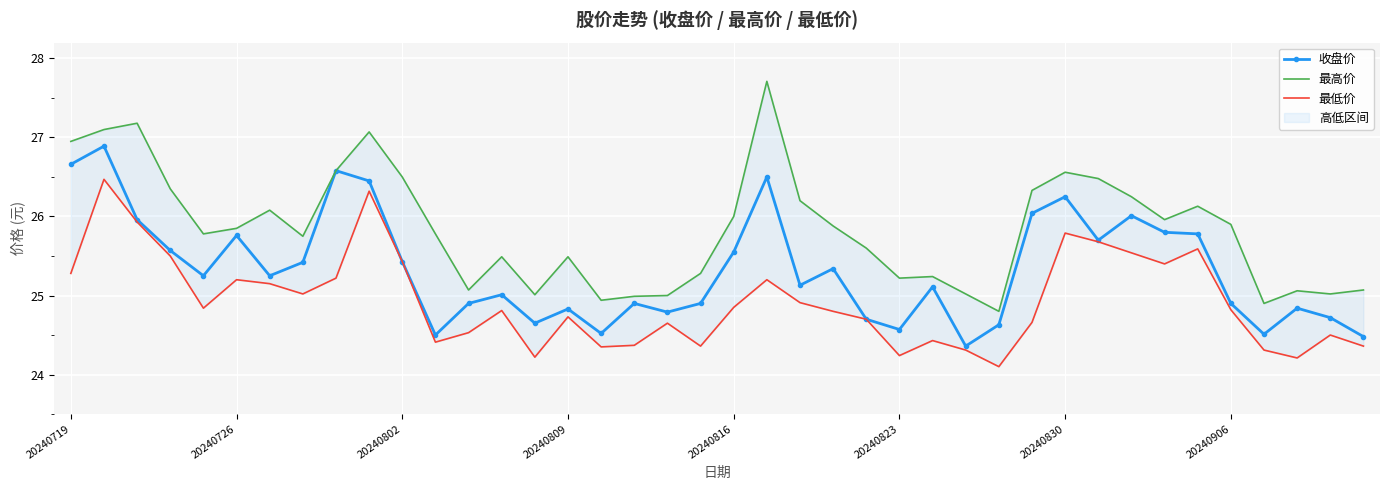

What is the minimum value for 收盘价?

24.4